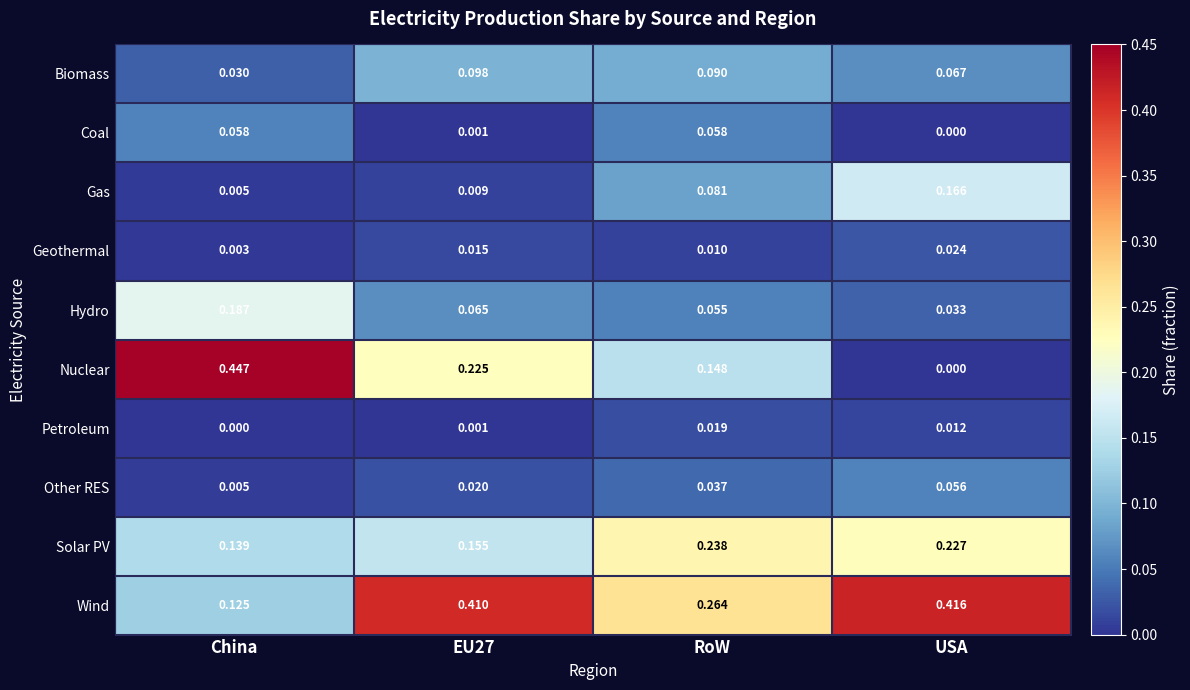

At which label is Gas closest to 0?

China